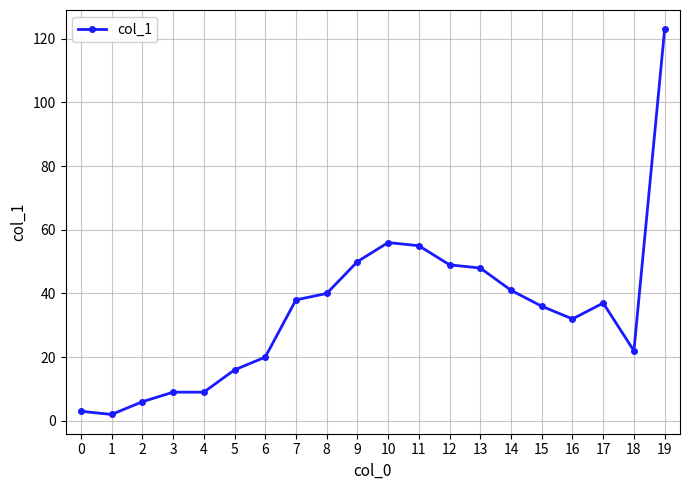

How many data points are less than 37?

10